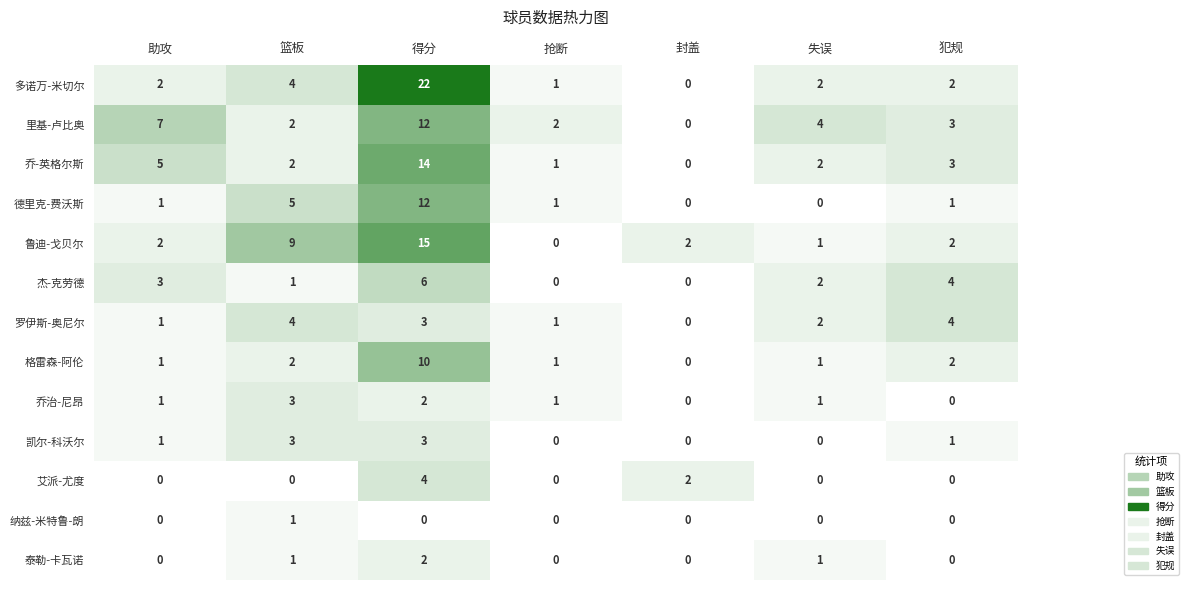

What is the sum of all 乔-英格尔斯 values?

27